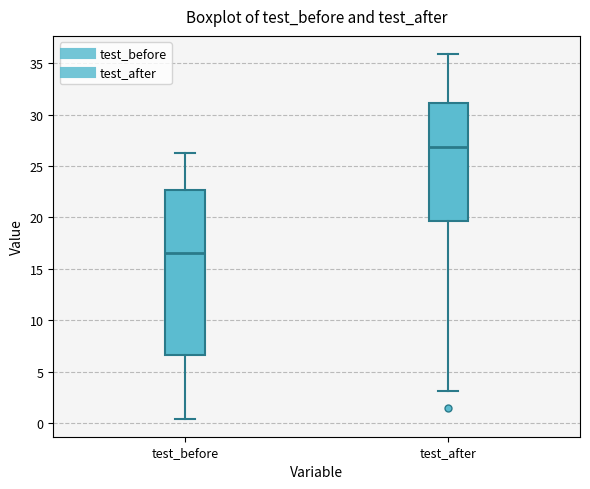

Which box's median line is the lowest?

test_before